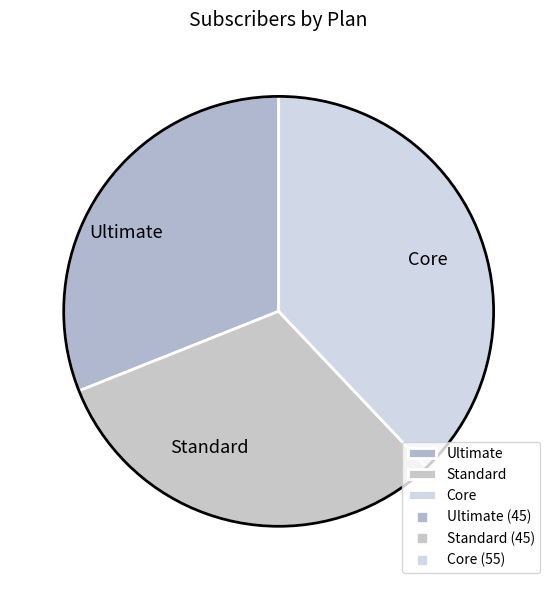

Combined, do Ultimate and Core account for over 50%?

Yes